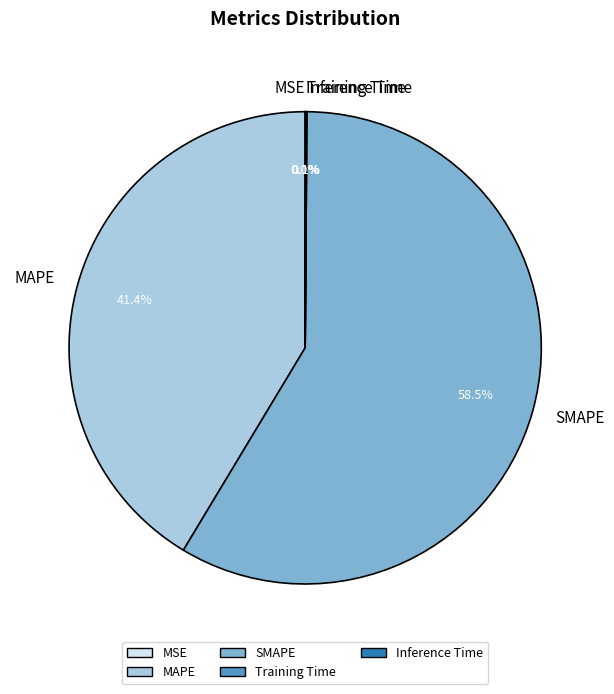

Is there any slice that represents more than half of the pie?

Yes